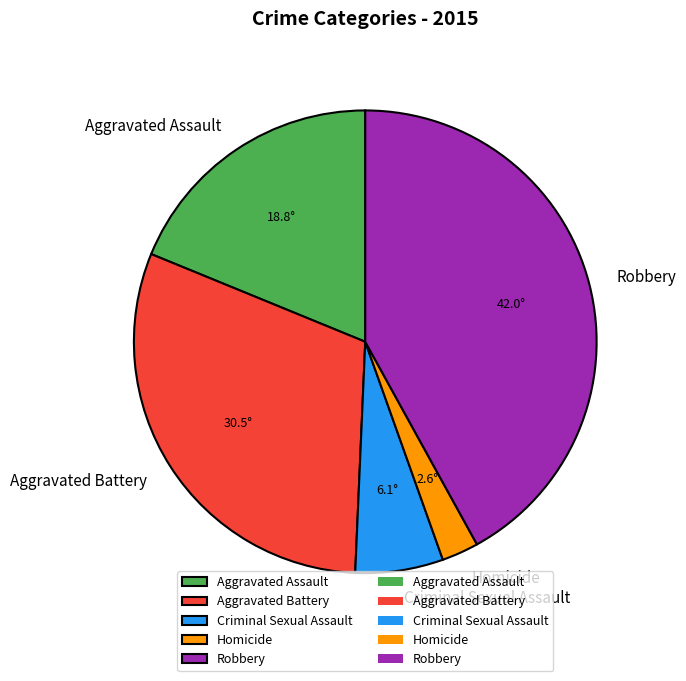

Which slice is the largest?

Robbery